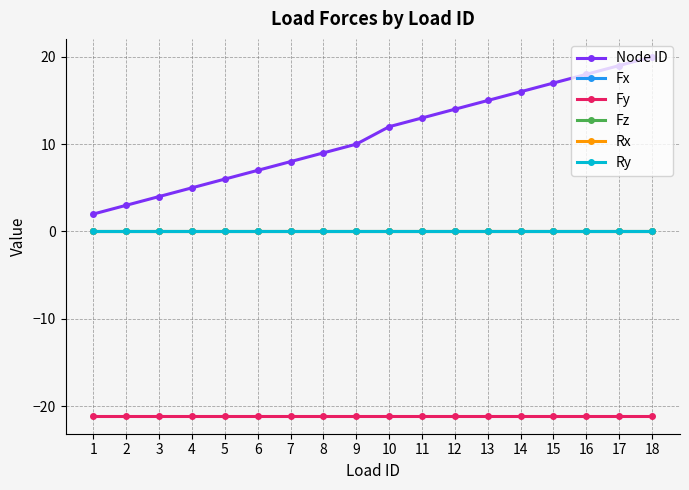

Does the chart have visible grid lines?

Yes